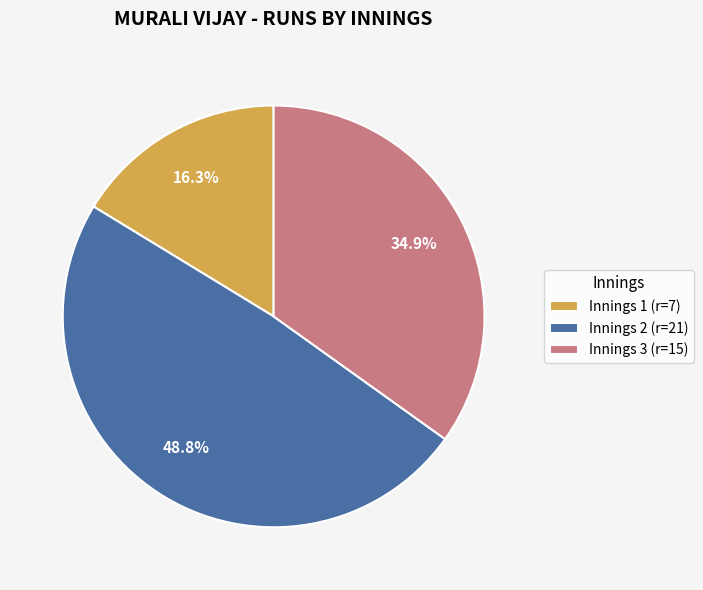

What is the total percentage of Innings 3 (r=15) and Innings 1 (r=7)?

51.2%